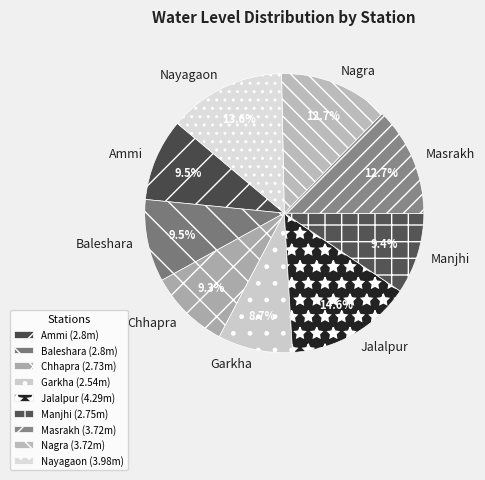

Count the number of slices in the pie.

9